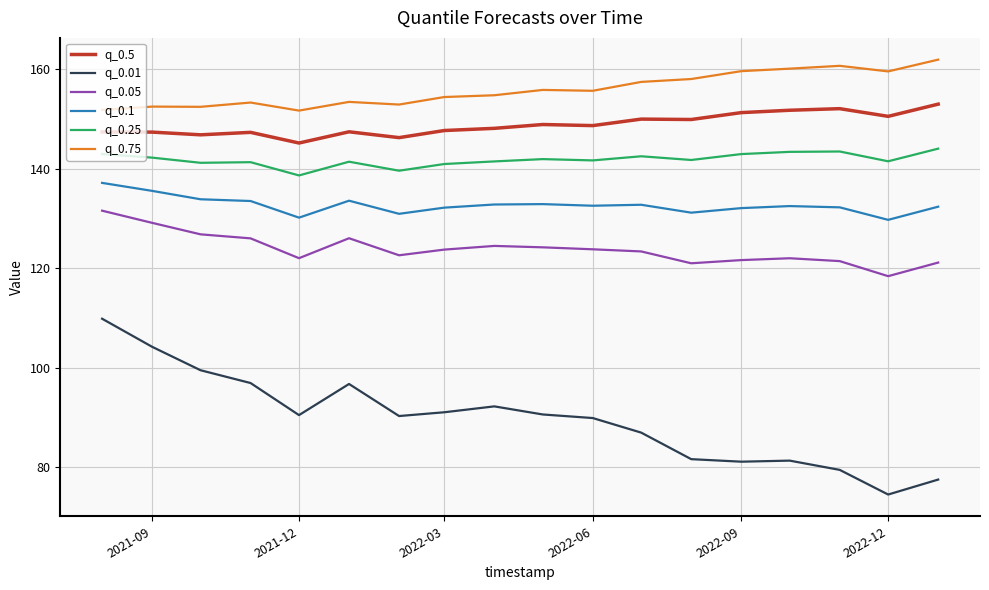

True or false: q_0.01 and q_0.5 intersect in this chart.

False